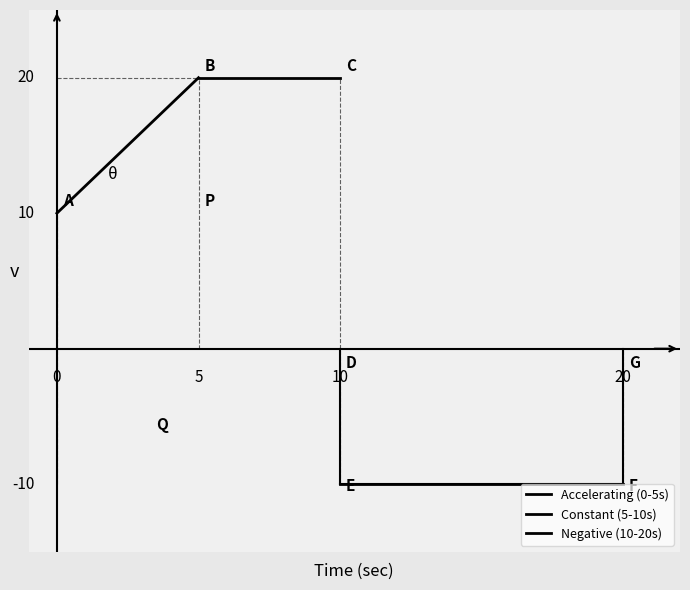

Which series has the widest spread of values?

Accelerating (0-5s)